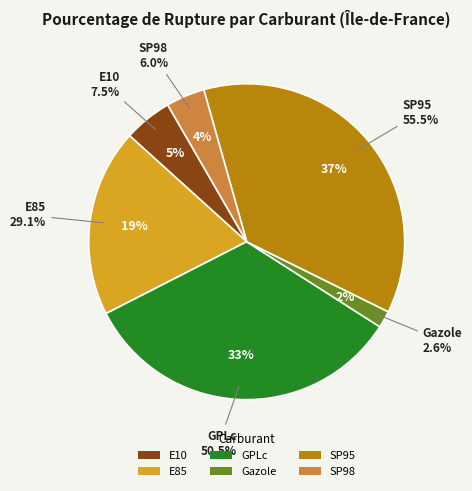

How many segments does this pie chart have?

6